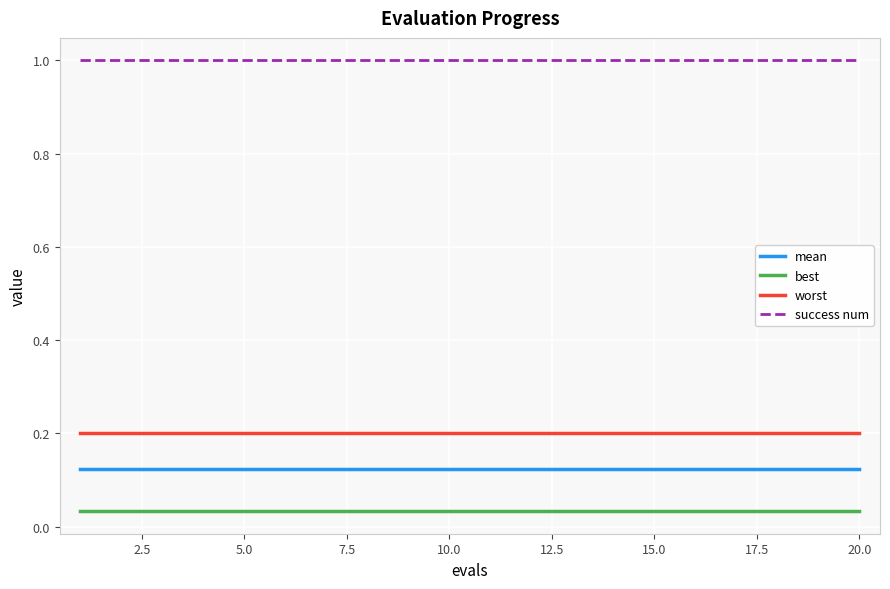

What is the maximum value for success num?

1.0